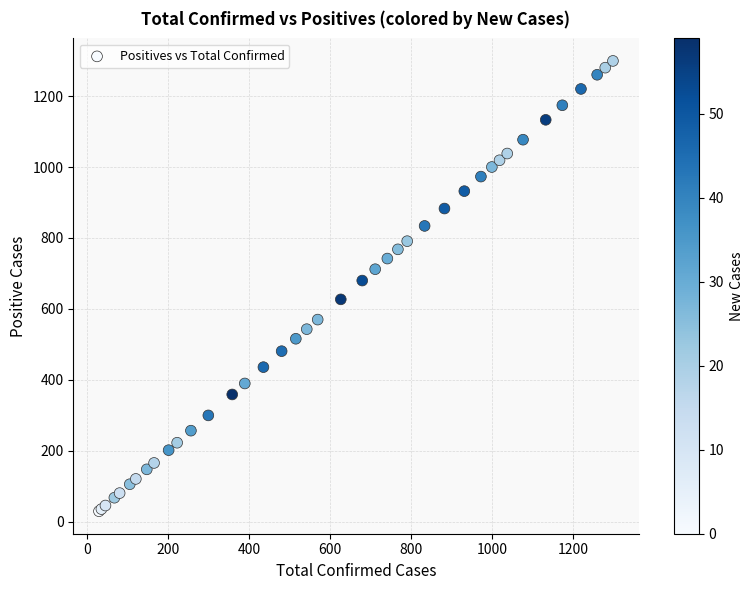

What Y value in the scatter plot is closest to 664?

680